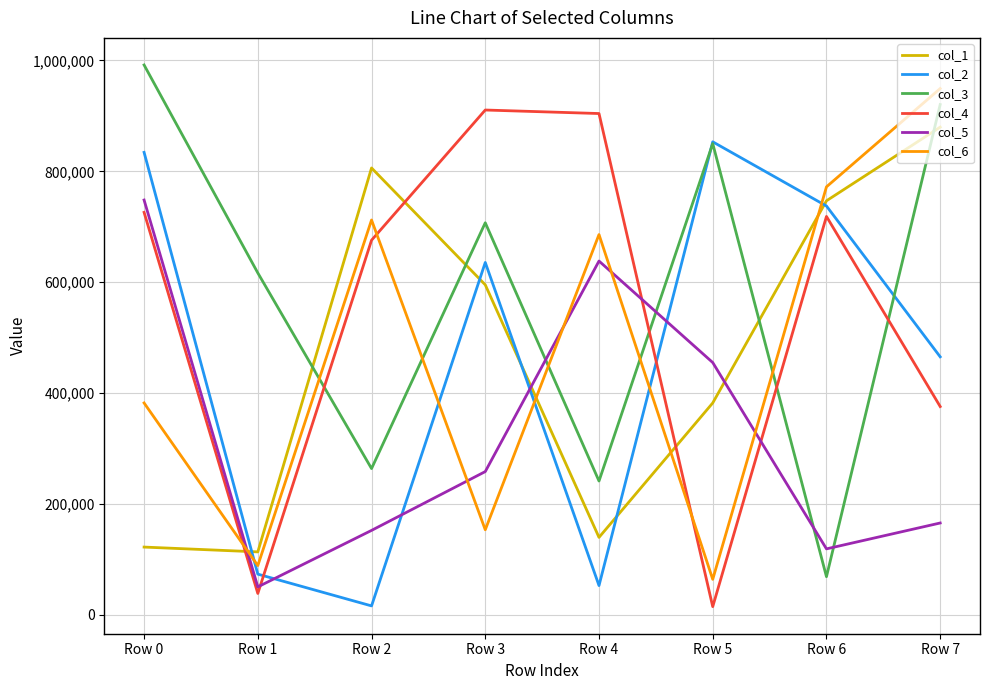

At which label is col_1 closest to 496796?

Row 3